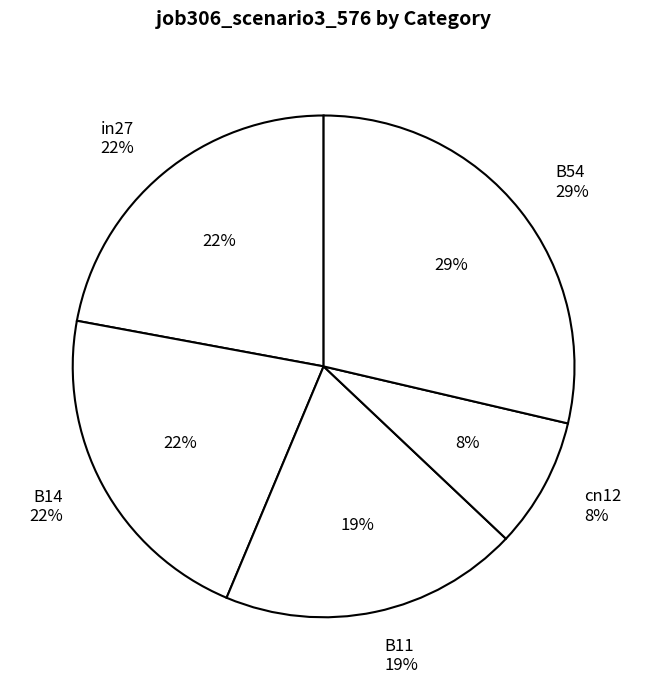

What is the change in value from cn12 to B54?

+0.6